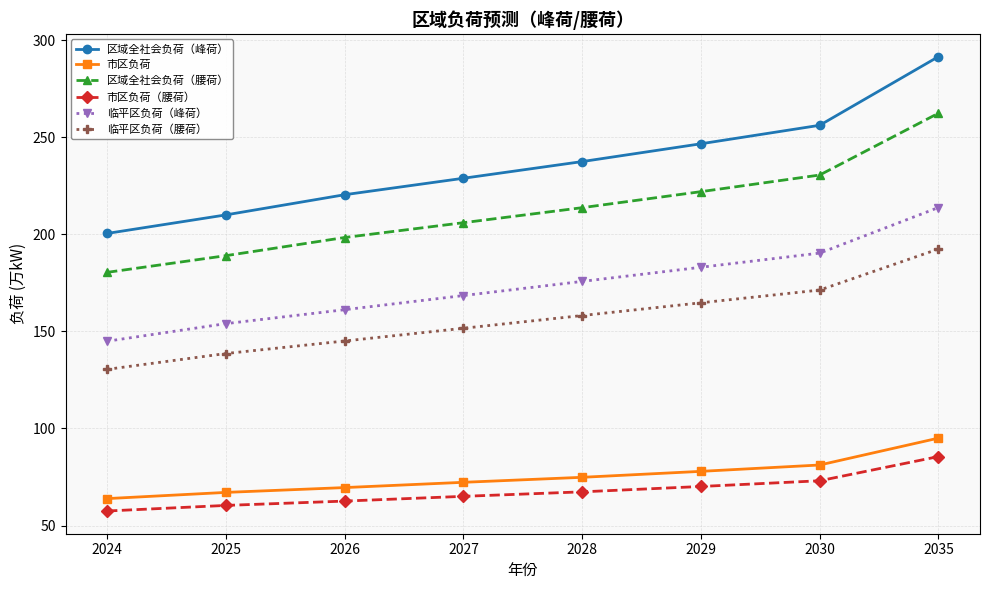

Read the 区域全社会负荷（腰荷） value at 2026.

198.4